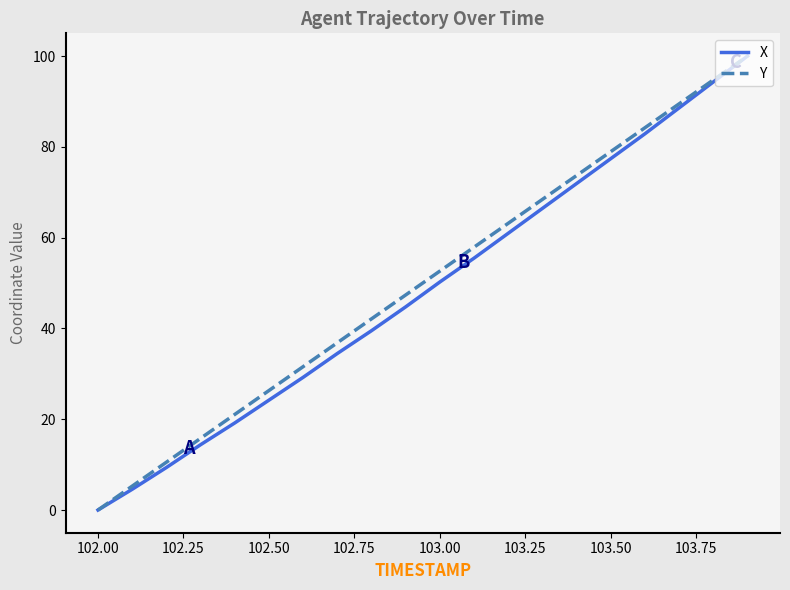

What is the maximum value shown in the chart?

100.0